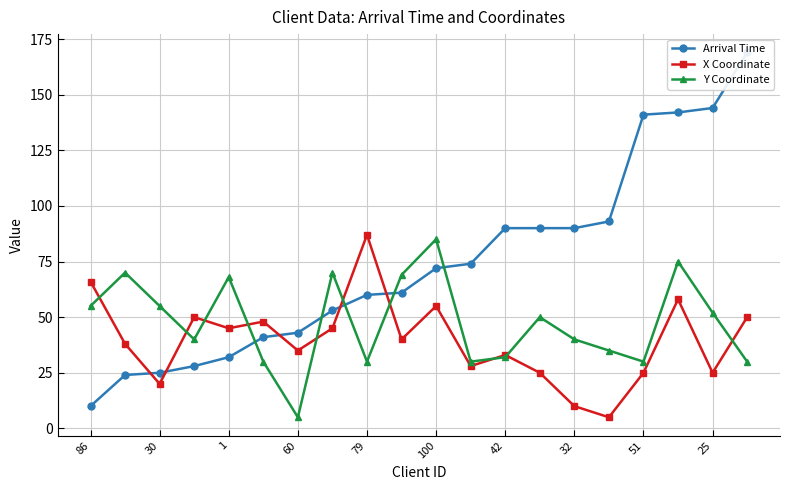

Reading left to right, what are all the values shown in this chart?

Arrival Time: 10	24	25	28	32	41	43	53	60	61	72	74	90	90	90	93	141	142	144	169
X Coordinate: 66	38	20	50	45	48	35	45	87	40	55	28	33	25	10	5	25	58	25	50
Y Coordinate: 55	70	55	40	68	30	5	70	30	69	85	30	32	50	40	35	30	75	52	30